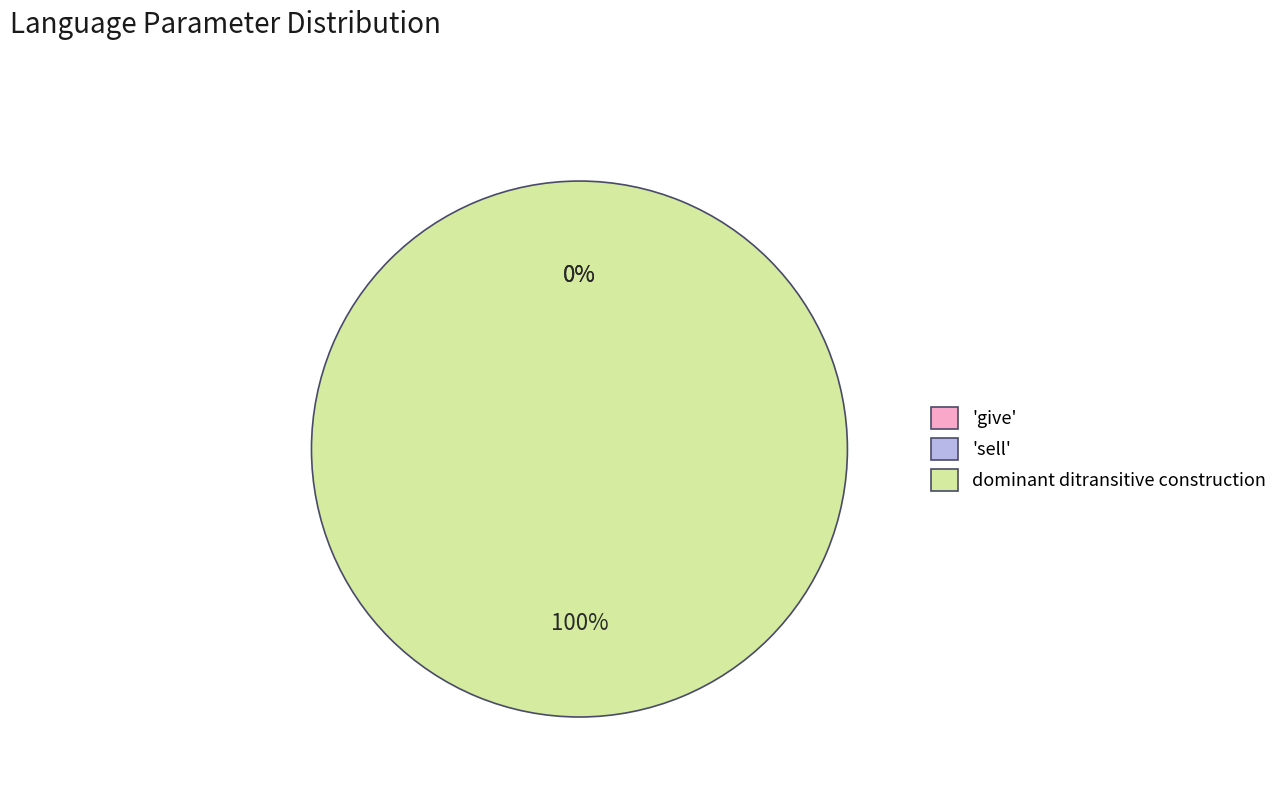

True or false: 'give' accounts for 0% of the total.

True